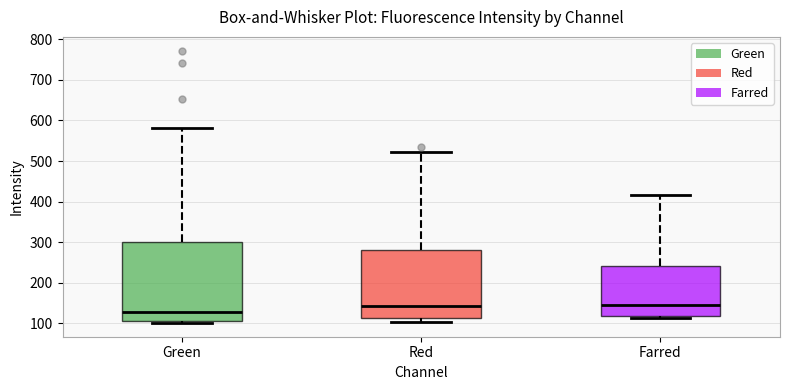

Comparing the boxes themselves (not the whiskers), which one is the tallest?

Green